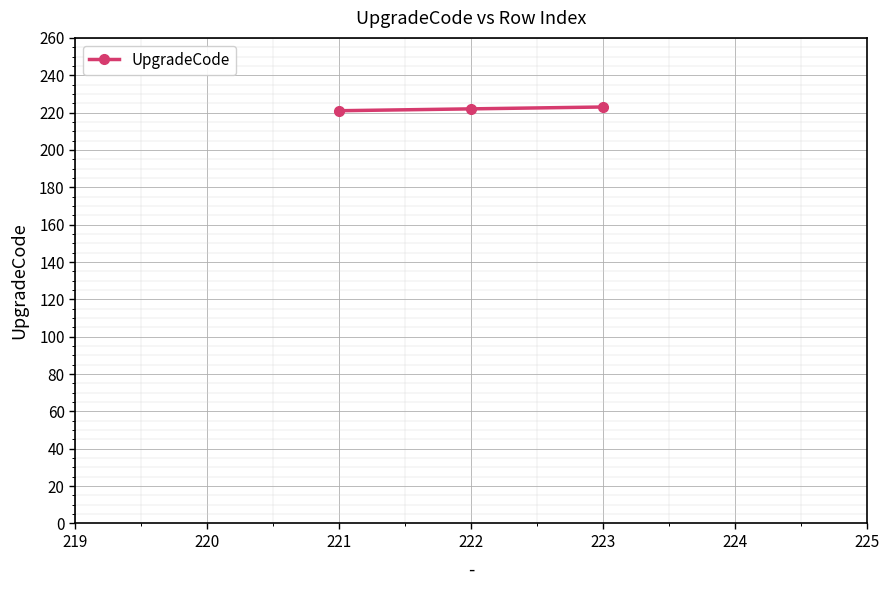

What is the ratio of the value at 223 to the value at 222?

1.0